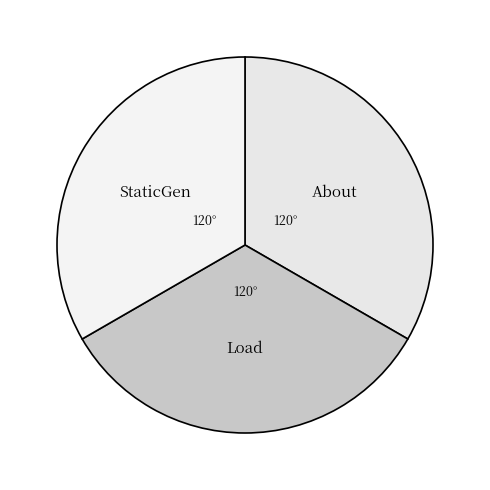

Approximately how many times larger is the value at About compared to Load?

1.0